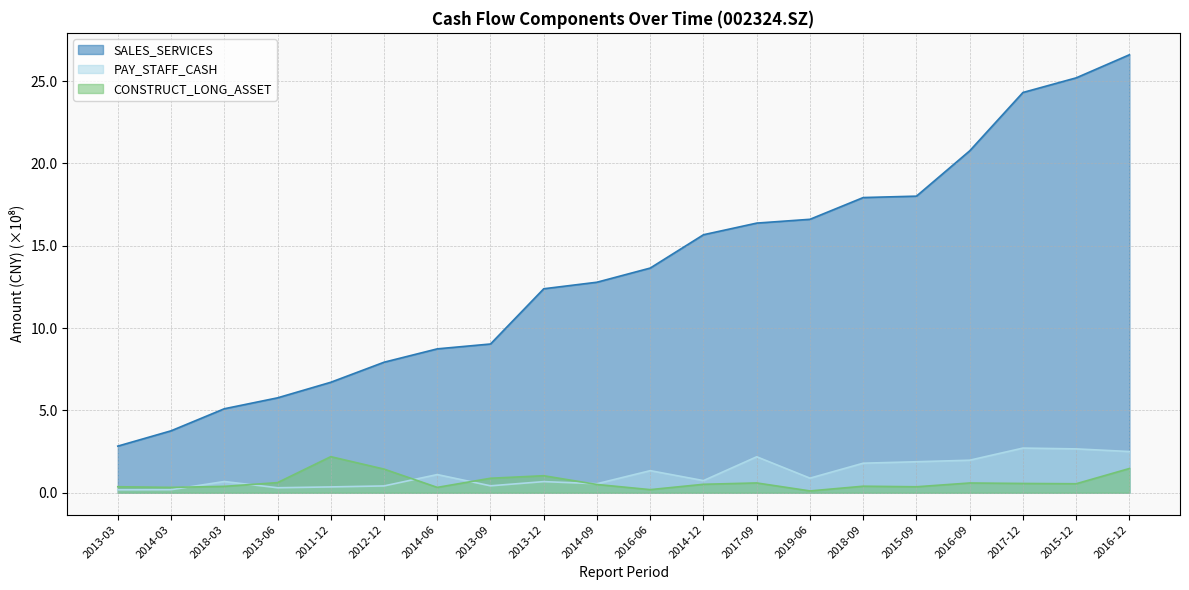

Count the number of data series in this chart.

3